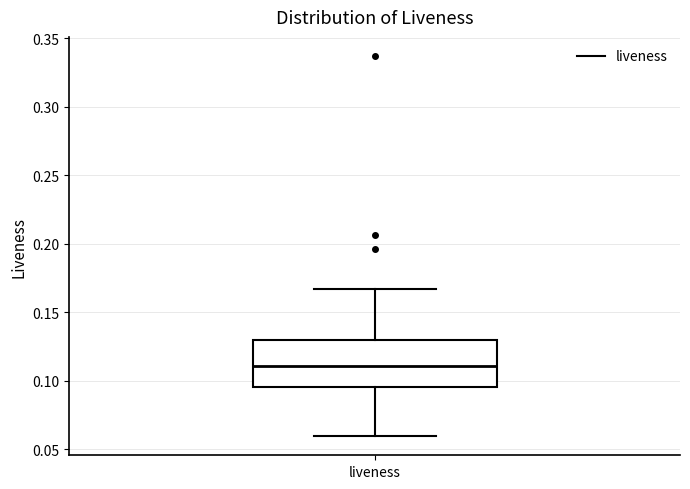

Where is the upper edge of the box for liveness on the y-axis? The values are not printed on the chart, so give them approximately, as read against the axis.

0.130